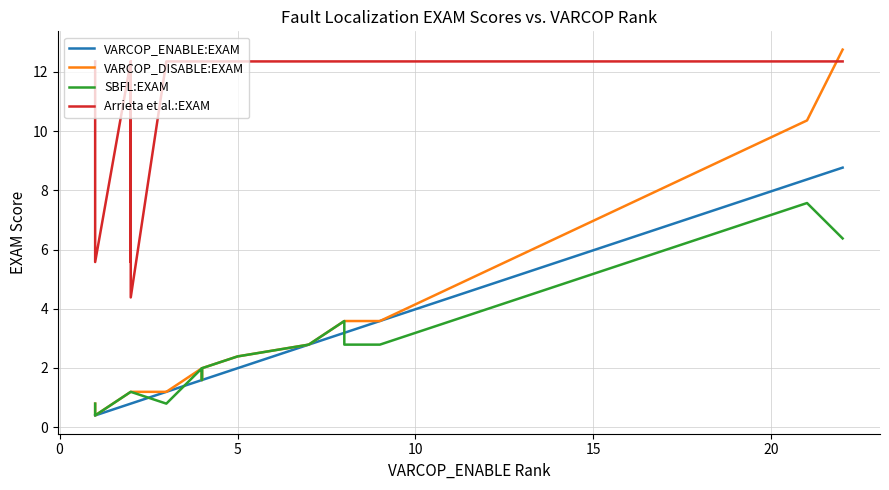

Does the chart display data point markers on the line(s)?

No